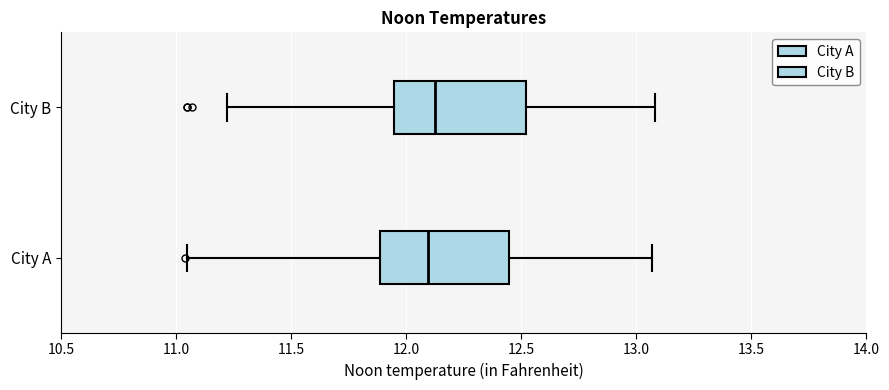

Where does the left whisker of the box for City A end on the x-axis? The values are not printed on the chart, so give them approximately, as read against the axis.

11.05